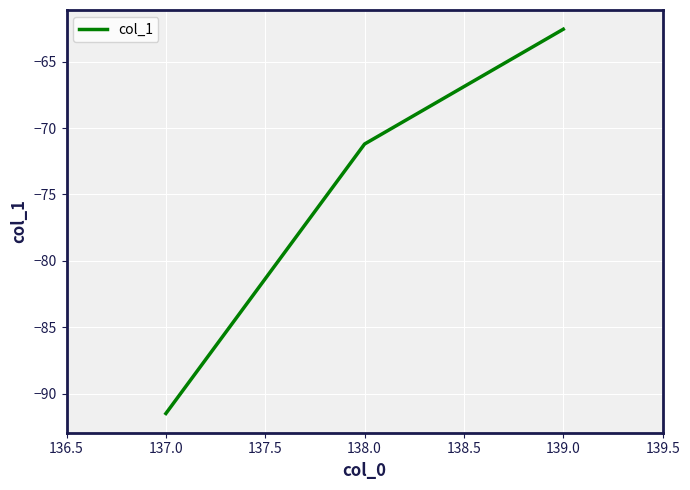

How many distinct data groups are displayed?

1